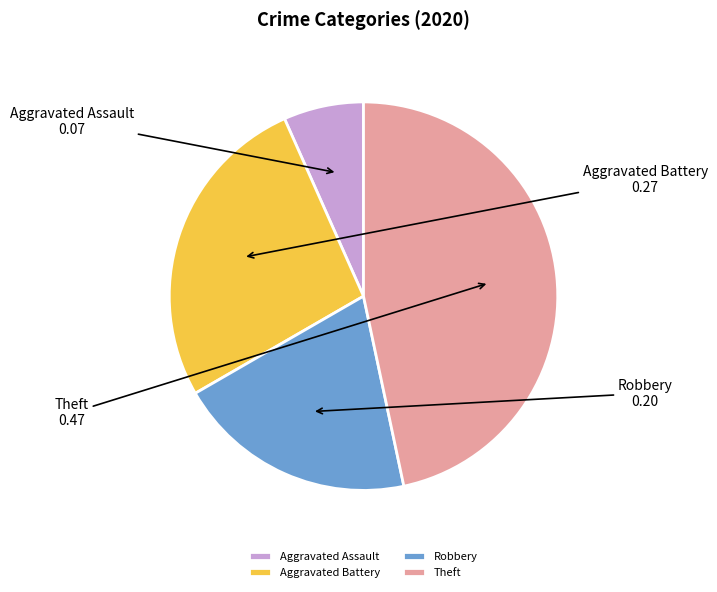

Between Theft and Robbery, which is larger?

Theft